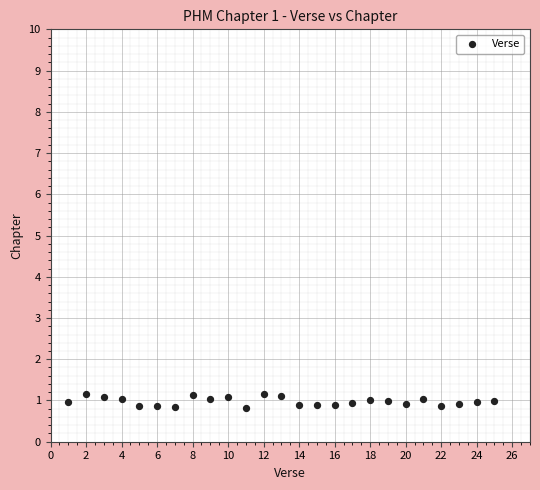

What is the range of X values (max minus min)?

24.0